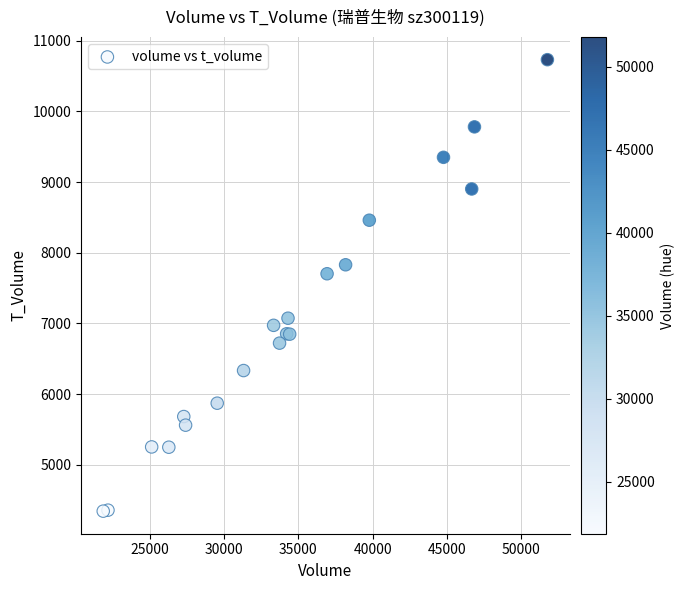

What Y value in the scatter plot is closest to 7537?

7702